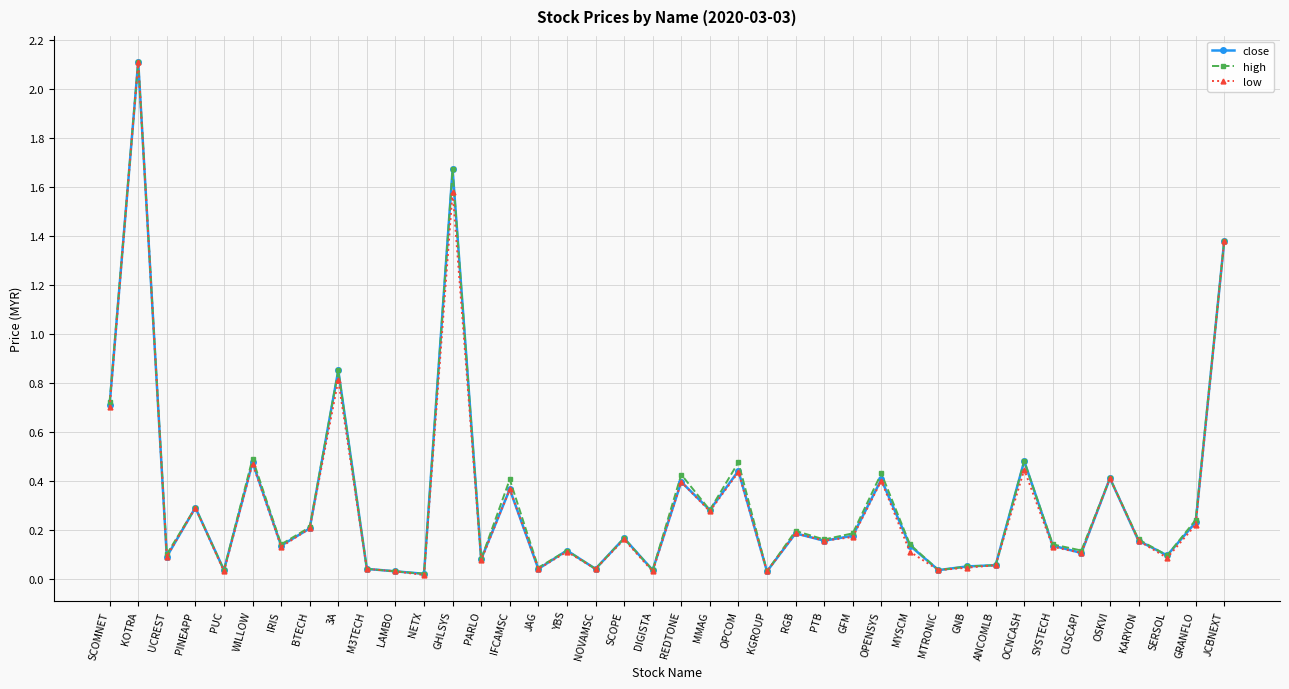

At which label is low closest to 1?

3A